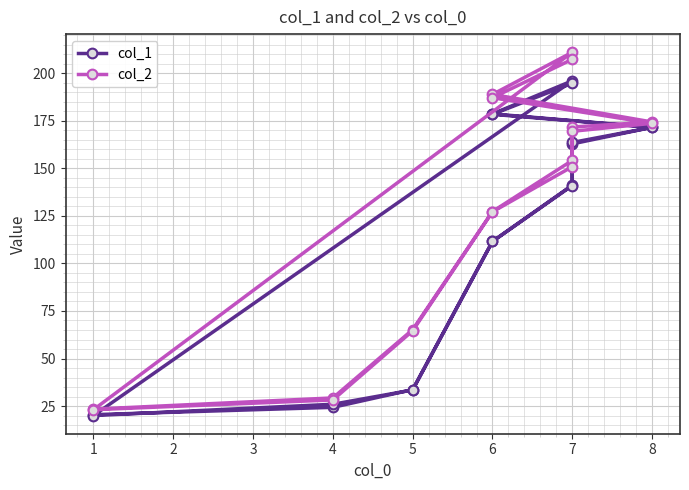

What is the value of the col_2 point at the 8th from the left?

188.8